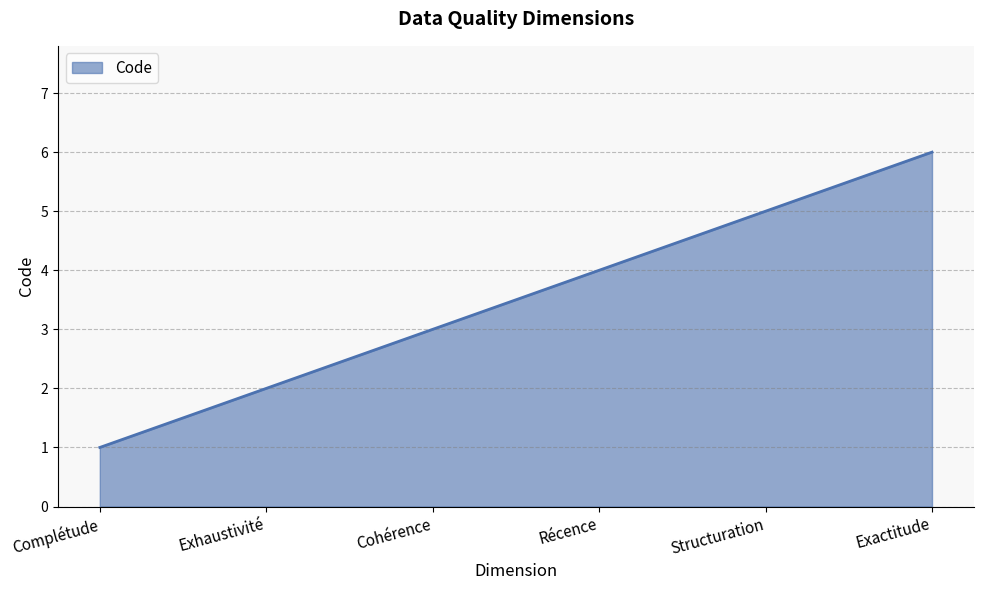

What is the average value?

4